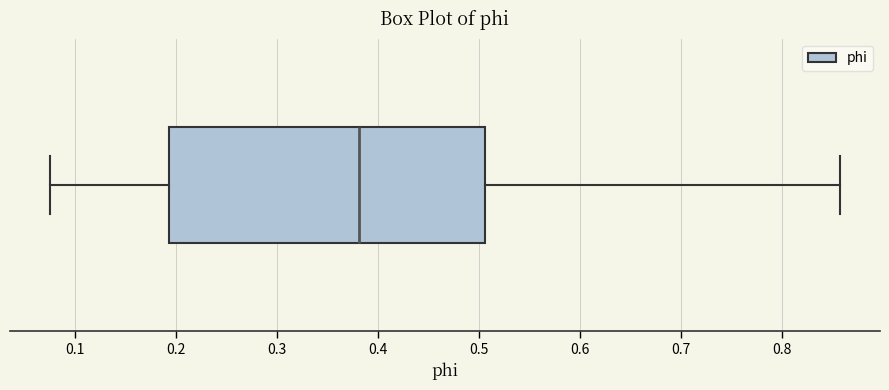

Where is the left edge of the box on the x-axis? The values are not printed on the chart, so give them approximately, as read against the axis.

0.19